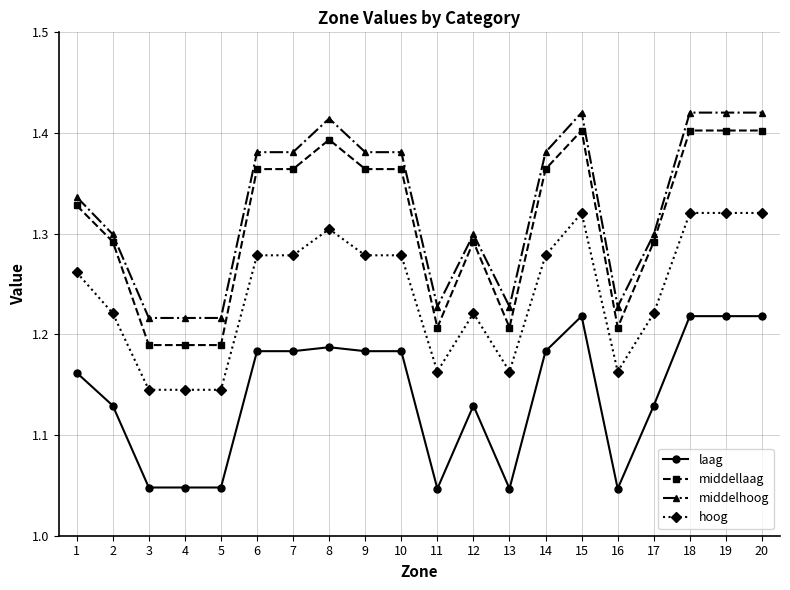

What is the sum of all middellaag values?

26.2